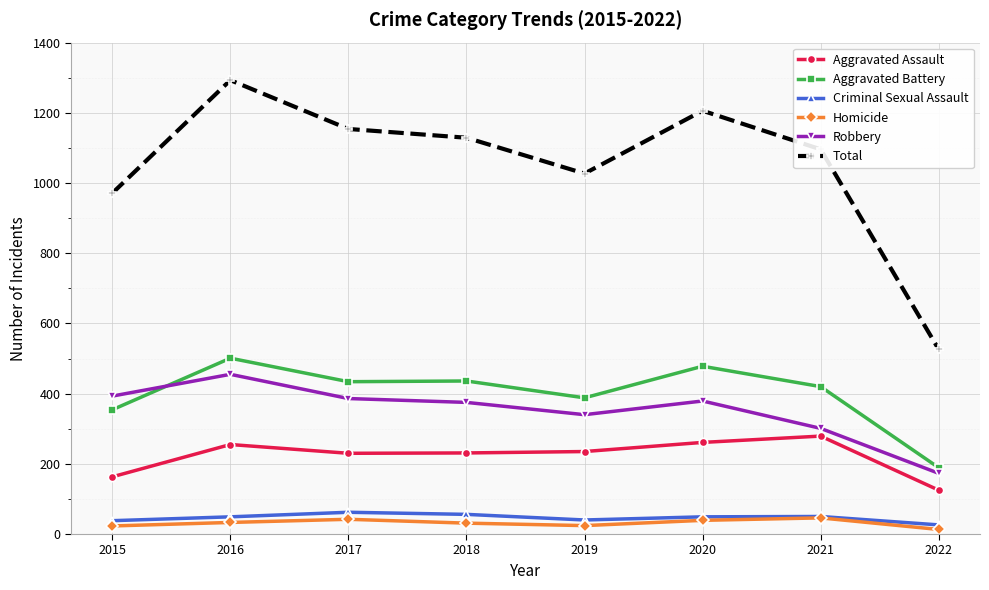

True or false: Total has a value of 1129 at 2018.

True